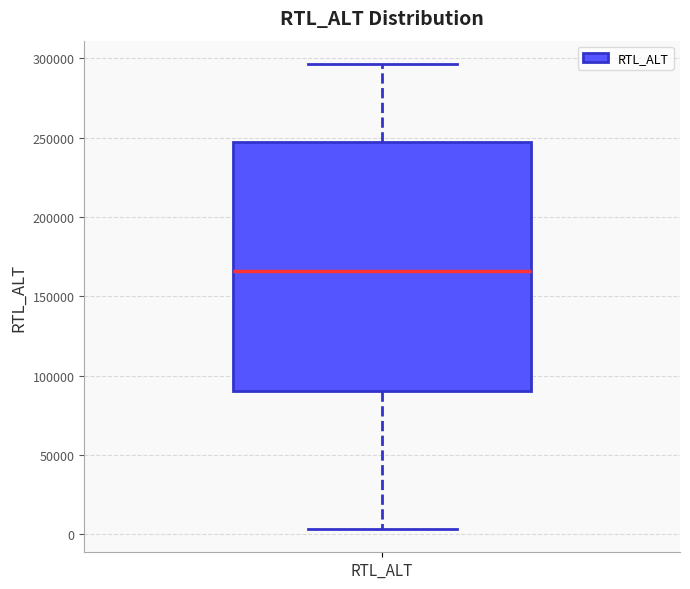

Read this box plot against the y-axis: the position of the median line, the range covered by the box, and the ends of both whiskers. The values are not printed on the chart, so give them approximately, as read against the axis.

median 165000, box 90000 to 245000, whiskers 5000 to 295000